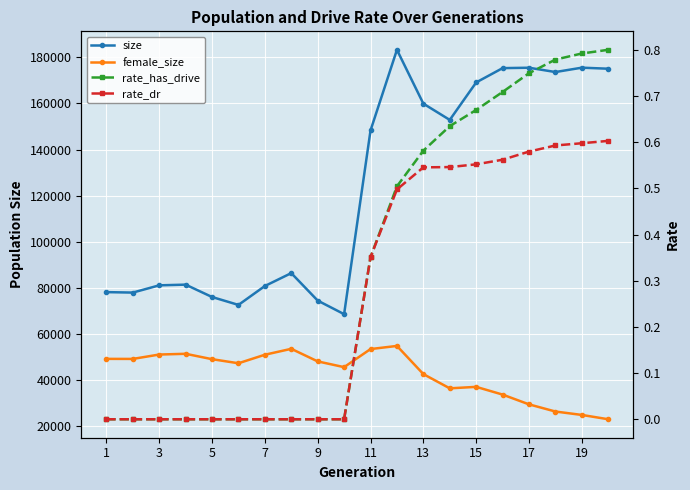

At how many categories does at least one series exceed 142748?

10